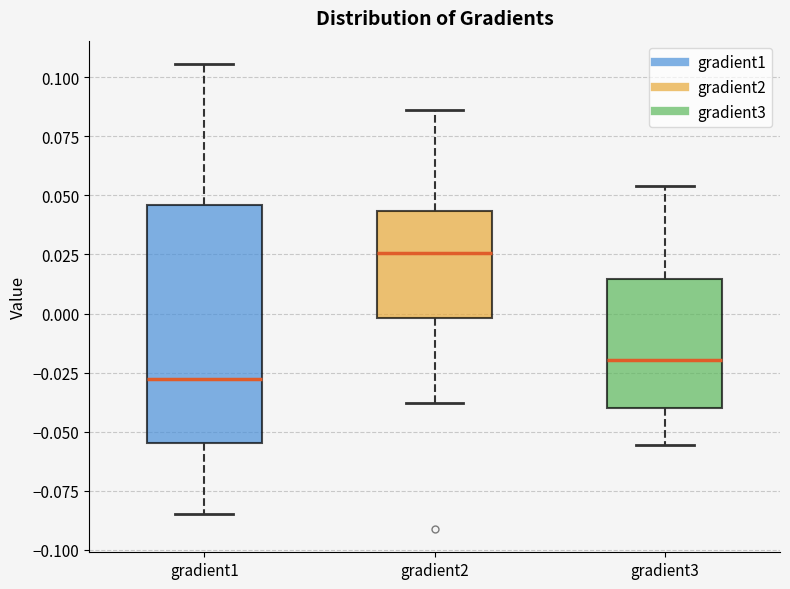

Where does the lower whisker of the box for gradient1 end on the y-axis? The values are not printed on the chart, so give them approximately, as read against the axis.

-0.085